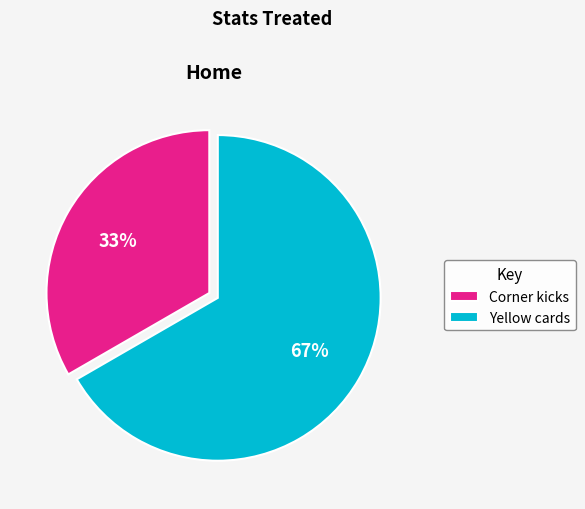

The Corner kicks slice represents 44% of the pie. True or false?

False